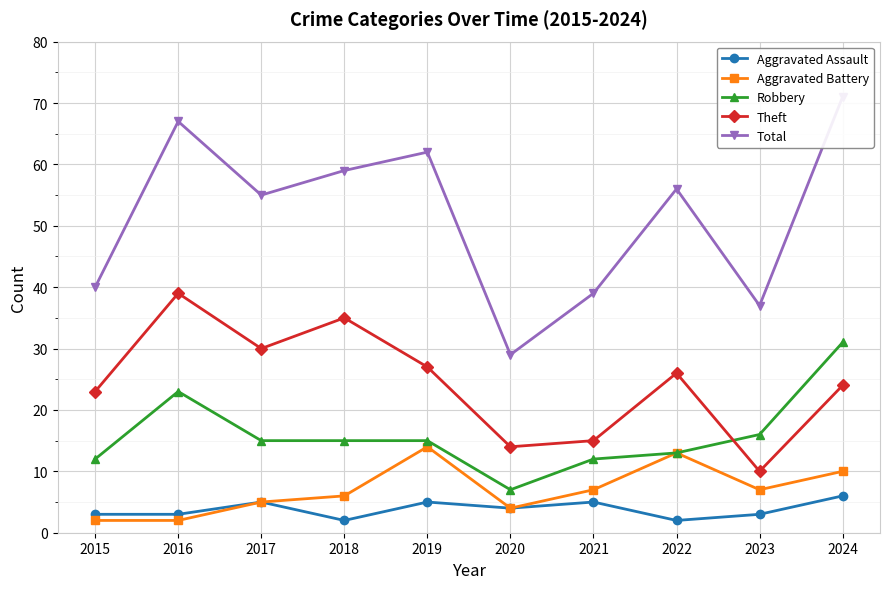

What is the maximum value shown in the chart?

71